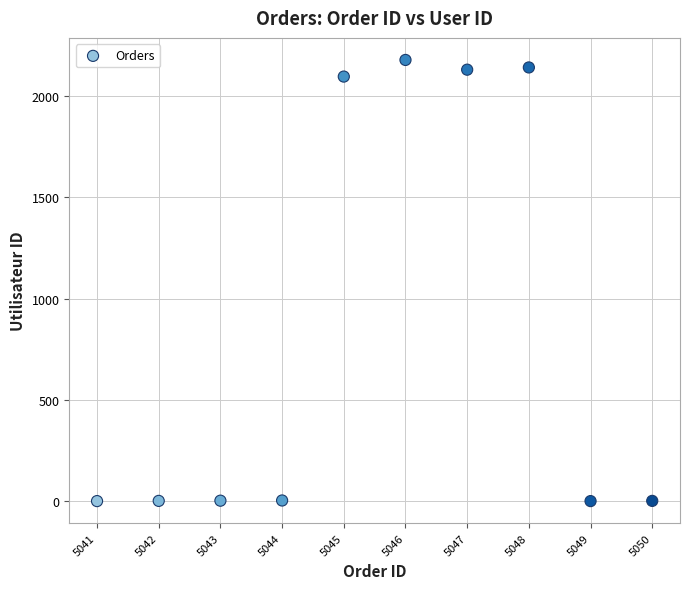

What Y value in the scatter plot is closest to 1090?

2096